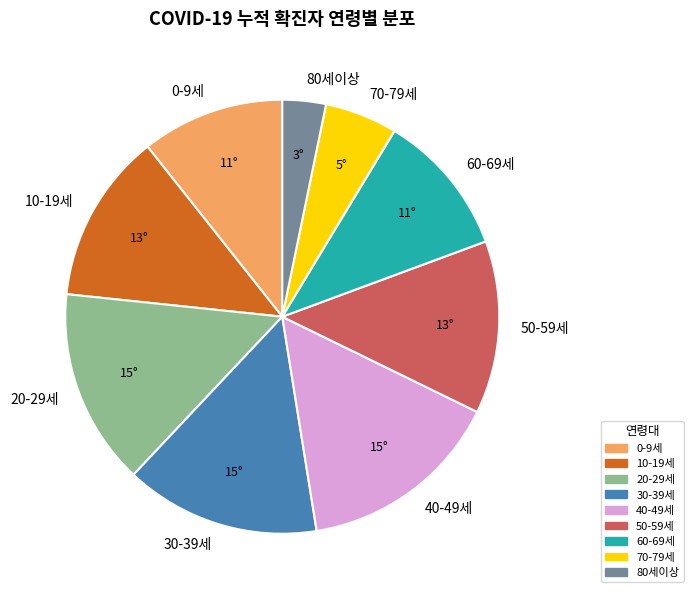

Between 50-59세 and 20-29세, which is larger?

20-29세